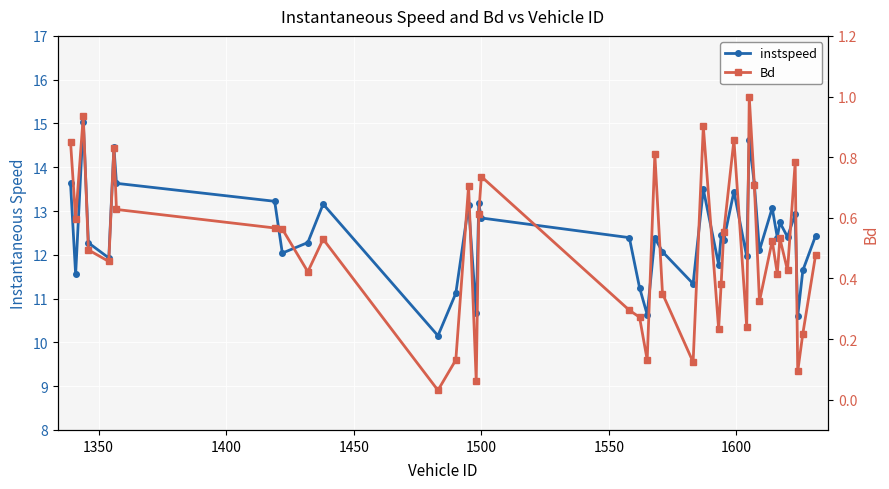

What is the difference between the highest and lowest values at 1500?

12.1